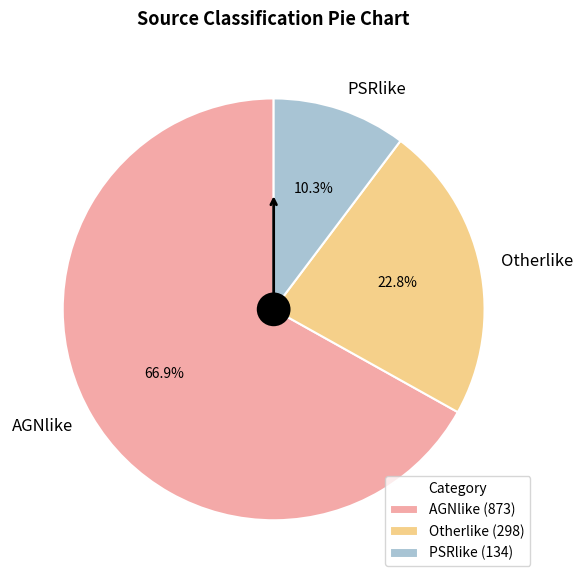

True or false: Otherlike accounts for 30% of the total.

False